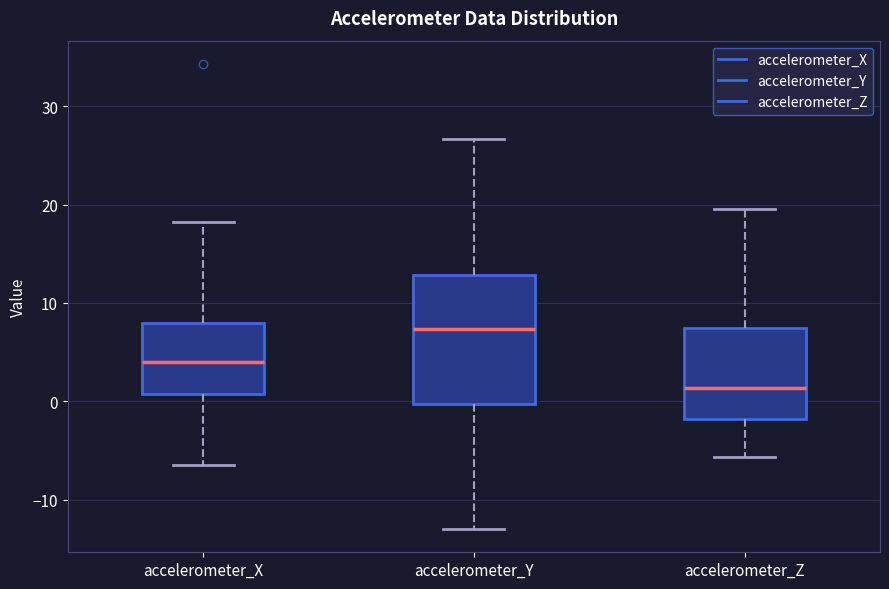

Reading left to right, read every box against the y-axis: the position of its median line, the range the box covers, and the ends of its whiskers. The values are not printed on the chart, so give them approximately, as read against the axis.

accelerometer_X: median 4, box 1 to 8, whiskers -6 to 18
accelerometer_Y: median 7, box 0 to 13, whiskers -13 to 27
accelerometer_Z: median 1, box -2 to 7, whiskers -6 to 20